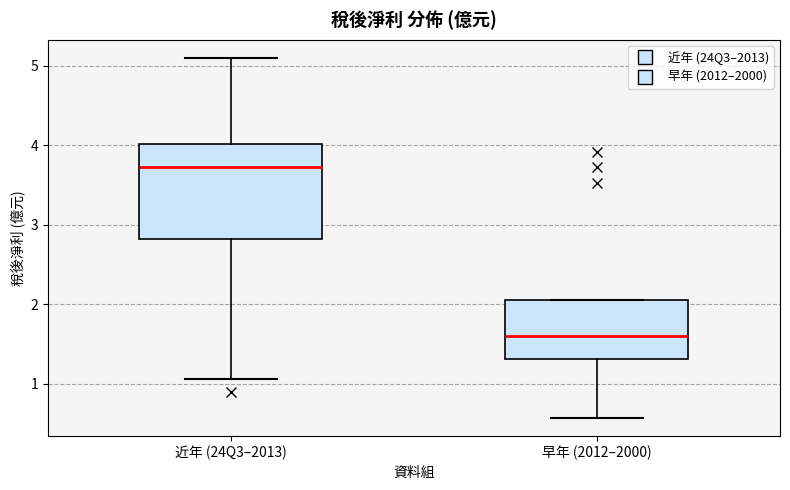

Reading left to right, transcribe this box plot: for each box, give where its median line is, the range the box spans, and where its two whiskers end, as read against the y-axis. The values are not printed on the chart, so give them approximately, as read against the axis.

近年 (24Q3–2013): median 3.7, box 2.8 to 4.0, whiskers 1.1 to 5.1
早年 (2012–2000): median 1.6, box 1.3 to 2.1, whiskers 0.6 to 2.1